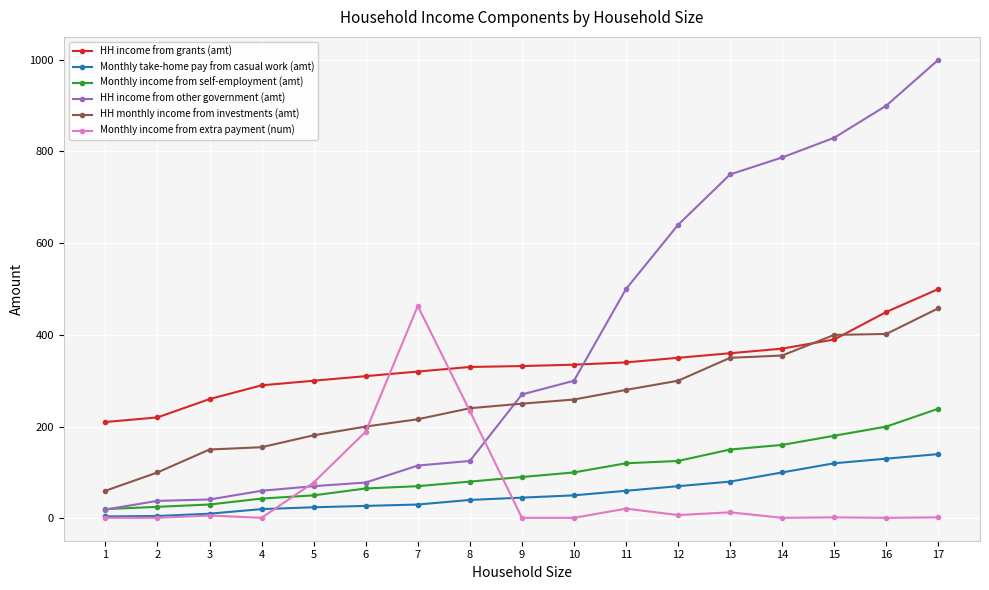

How many data points in Monthly take-home pay from casual work (amt) are less than 45?

8